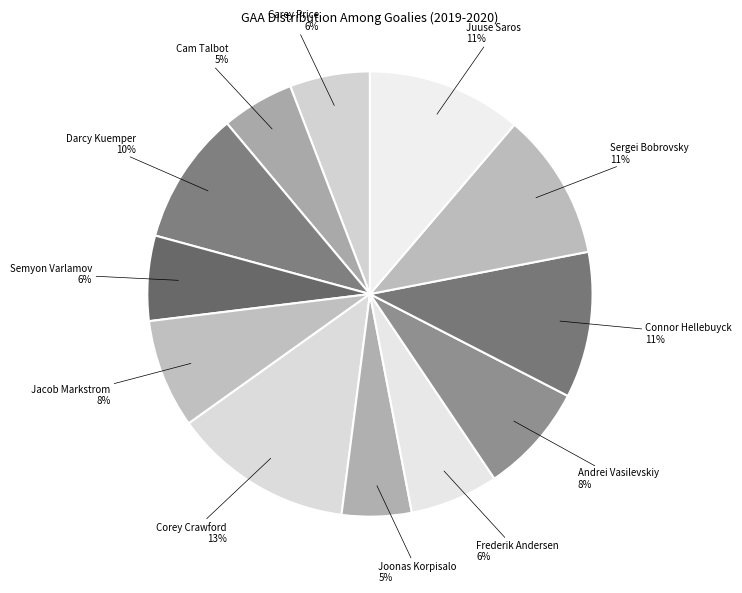

How many slices are in this pie chart?

12